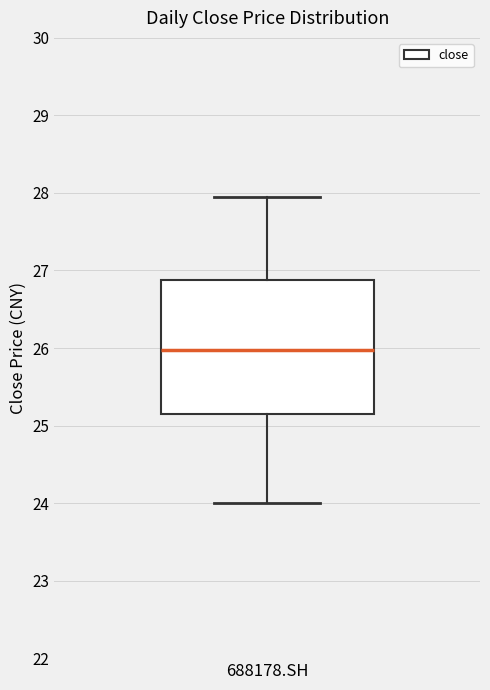

Transcribe this box plot: give where the median line is, the range the box spans, and where the two whiskers end, as read against the y-axis. The values are not printed on the chart, so give them approximately, as read against the axis.

median 26.0, box 25.1 to 26.9, whiskers 24.0 to 28.0